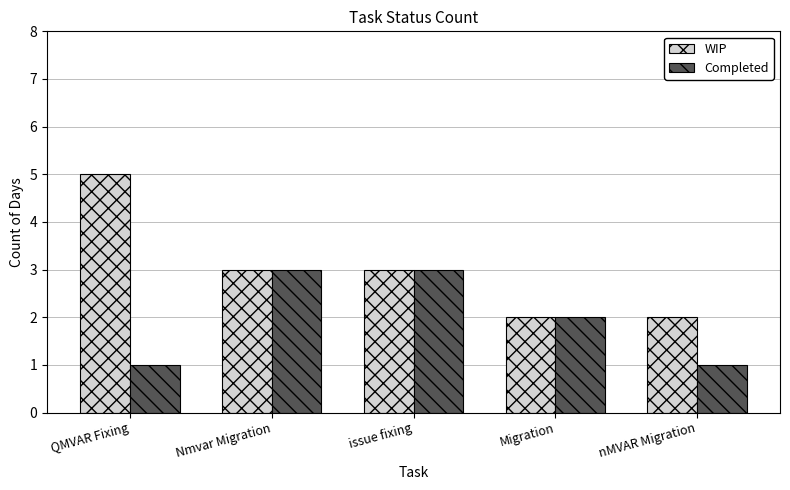

What is the spread (max minus min) of values at nMVAR Migration?

1